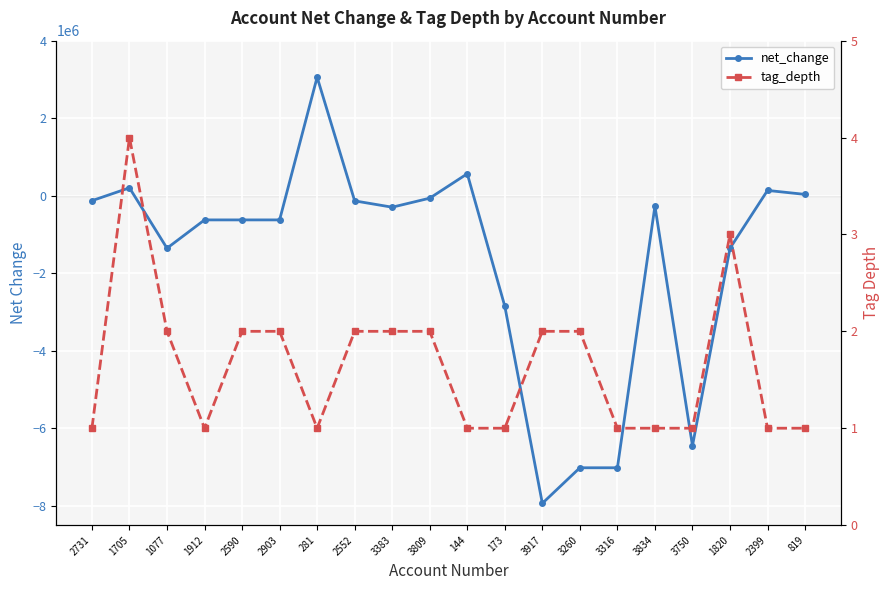

What is the difference between the maximum and minimum values in the tag_depth series?

3